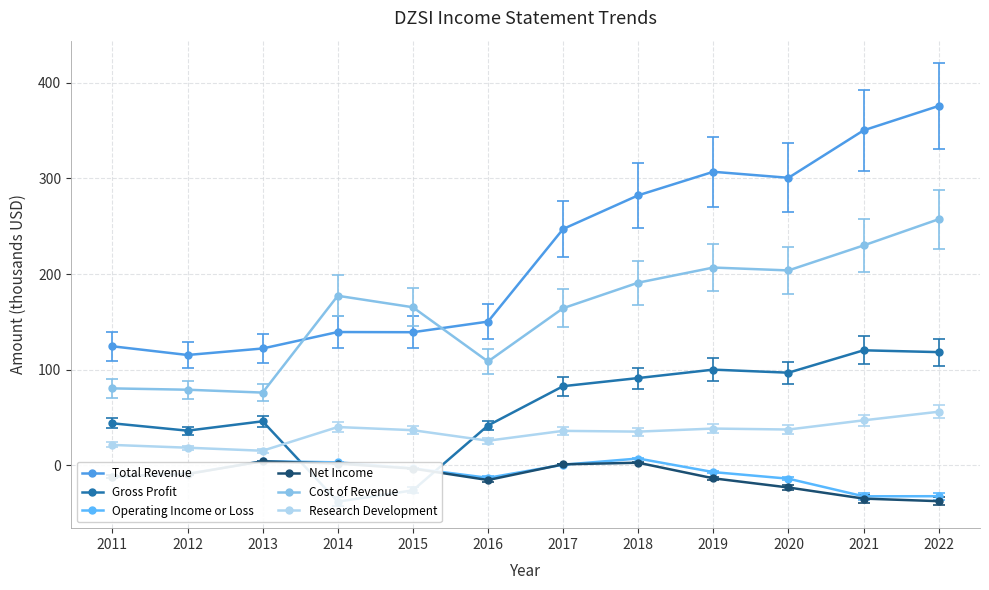

At how many categories does at least one series exceed 235?

6